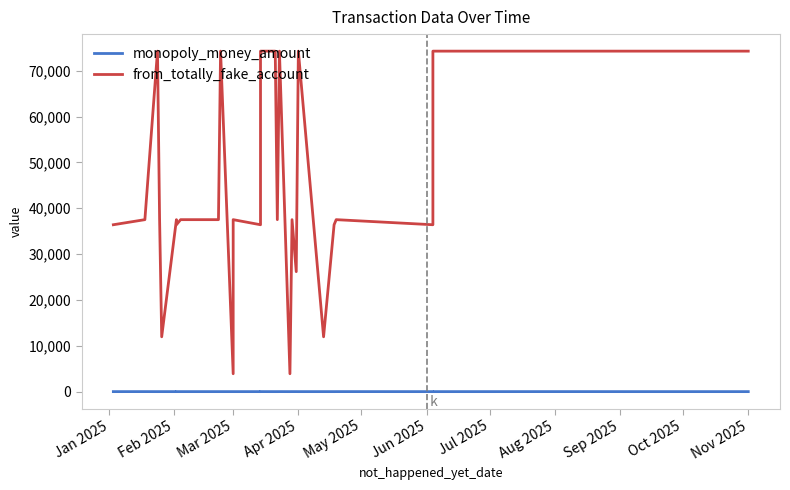

At how many categories does at least one series exceed 39828?

17